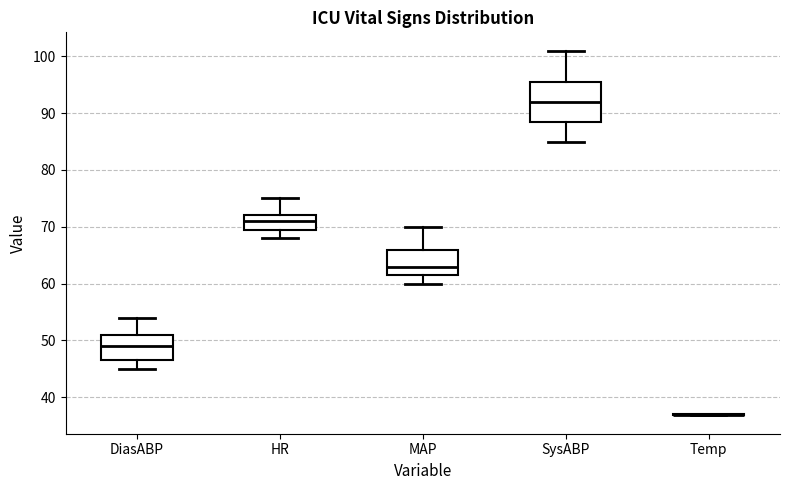

Reading left to right, read every box against the y-axis: the position of its median line, the range the box covers, and the ends of its whiskers. The values are not printed on the chart, so give them approximately, as read against the axis.

DiasABP: median 49, box 47 to 51, whiskers 45 to 54
HR: median 71, box 70 to 72, whiskers 68 to 75
MAP: median 63, box 62 to 66, whiskers 60 to 70
SysABP: median 92, box 89 to 96, whiskers 85 to 101
Temp: box collapsed to a line at 37, whiskers 37 to 37